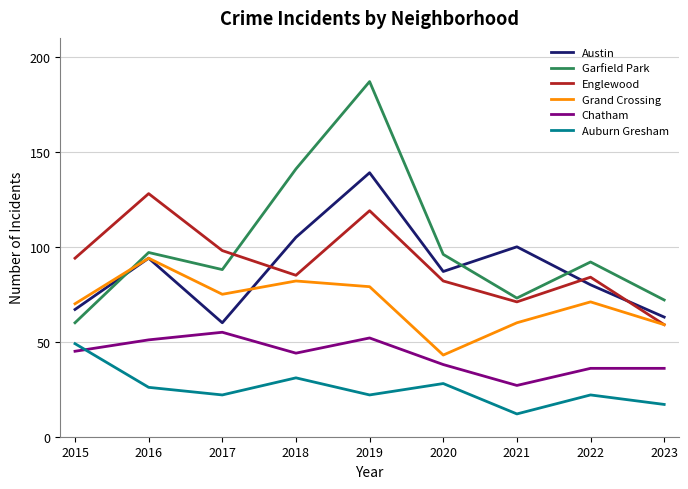

In Austin, how many points are higher than both neighbors (excluding endpoints)?

3